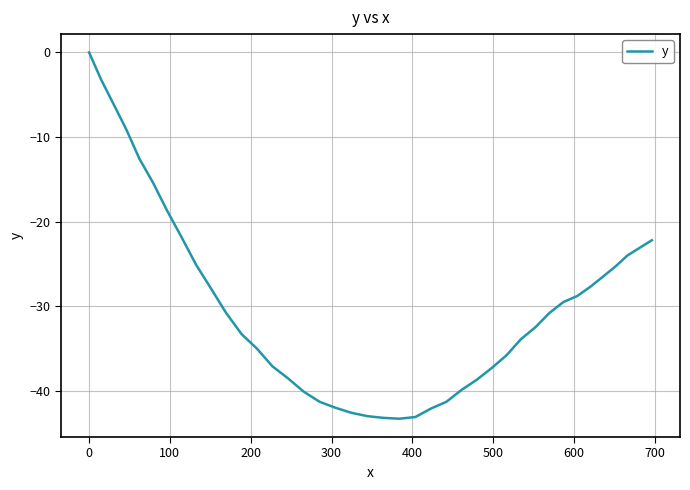

What is the smallest value displayed?

-43.3